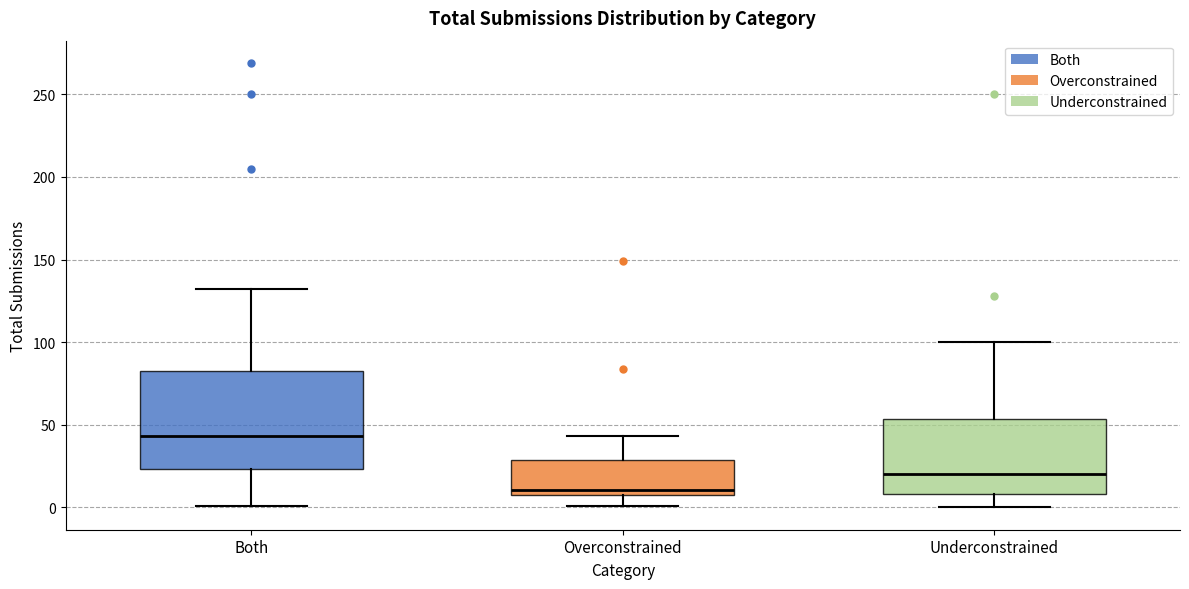

Reading left to right, transcribe this box plot: for each box, give where its median line is, the range the box spans, and where its two whiskers end, as read against the y-axis. The values are not printed on the chart, so give them approximately, as read against the axis.

Both: median 45, box 25 to 85, whiskers 0 to 130
Overconstrained: median 10 (just above the box's lower edge), box 10 to 30, whiskers 0 to 45
Underconstrained: median 20, box 10 to 55, whiskers 0 to 100